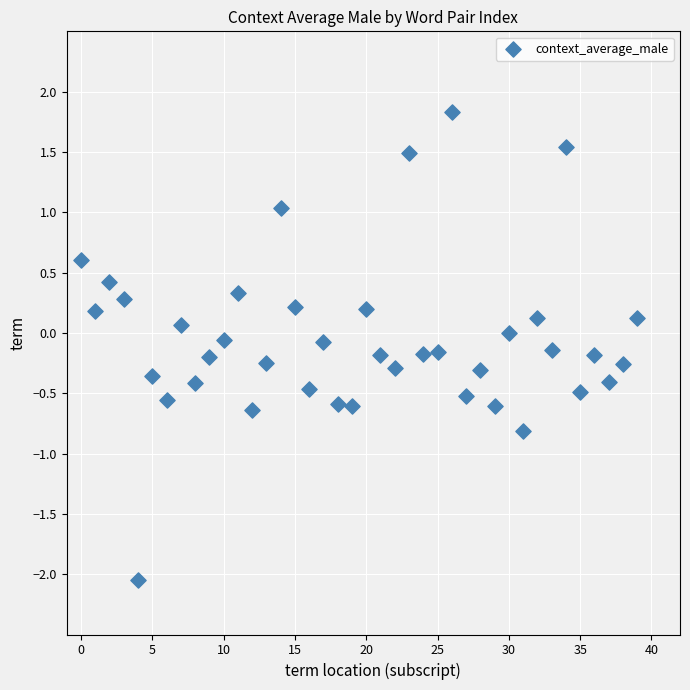

What is the range of Y values (max minus min)?

3.9